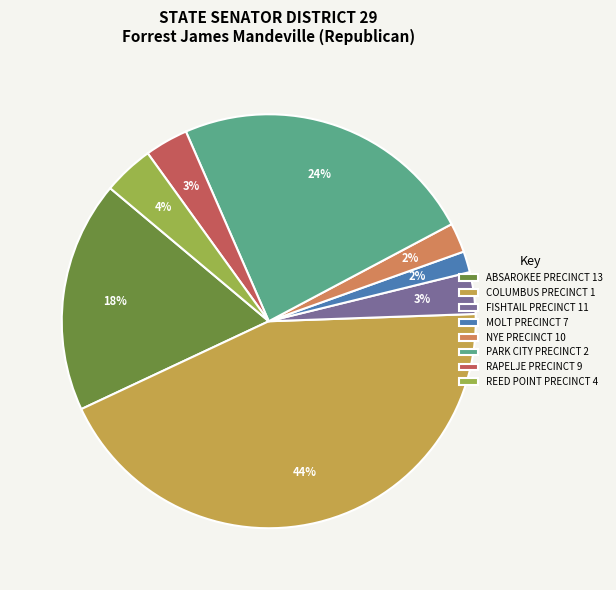

Which category has the smallest portion of the pie?

MOLT PRECINCT 7